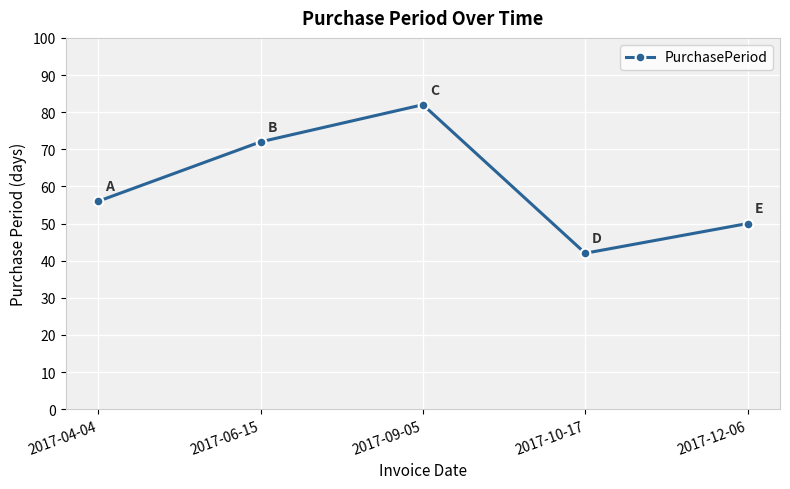

What is the value of the 4th point from the left?

42